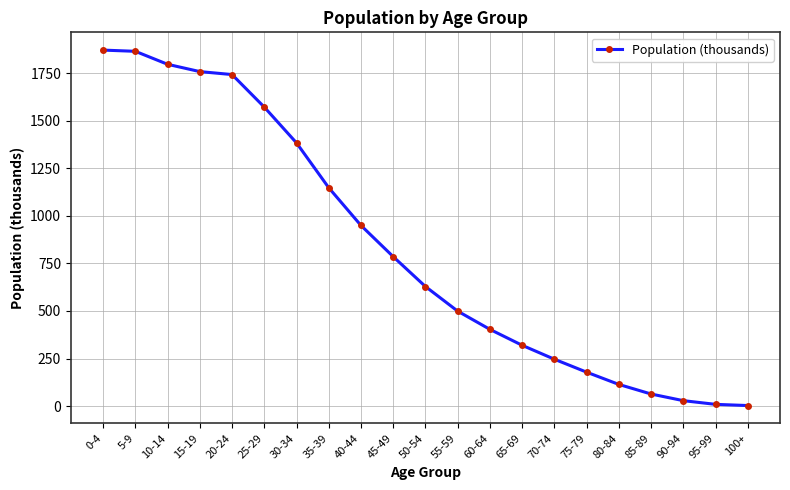

What value does the data have at 35-39?

1147.3